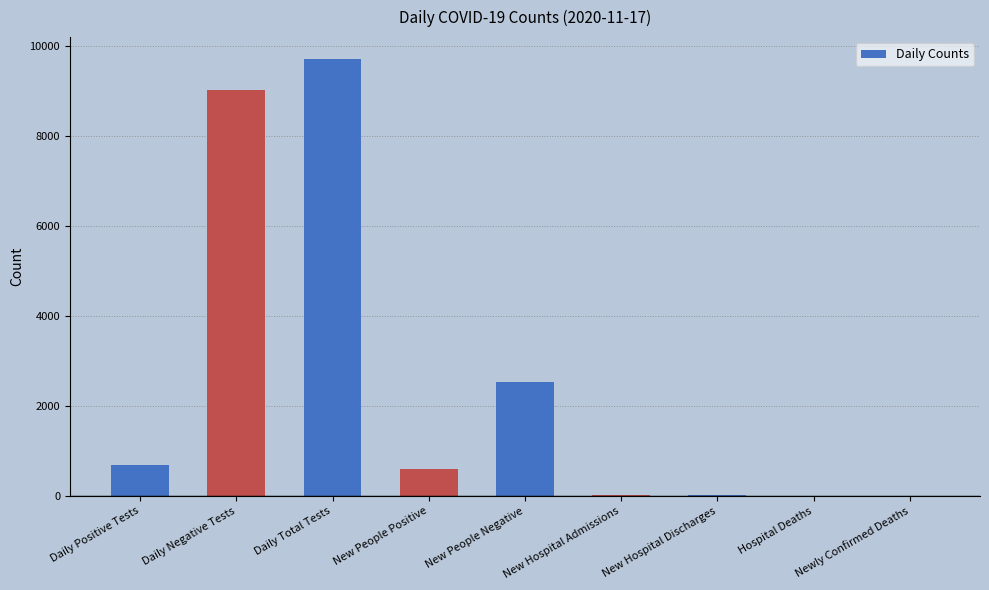

At which label is the value closest to 4857?

New People Negative